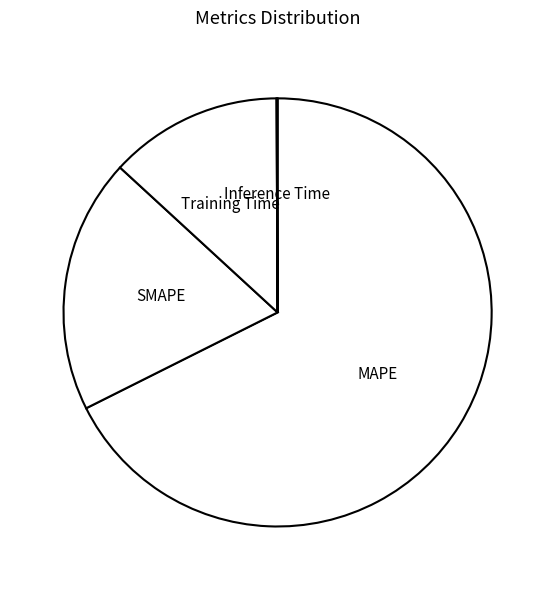

What is the largest slice in the pie chart?

MAPE